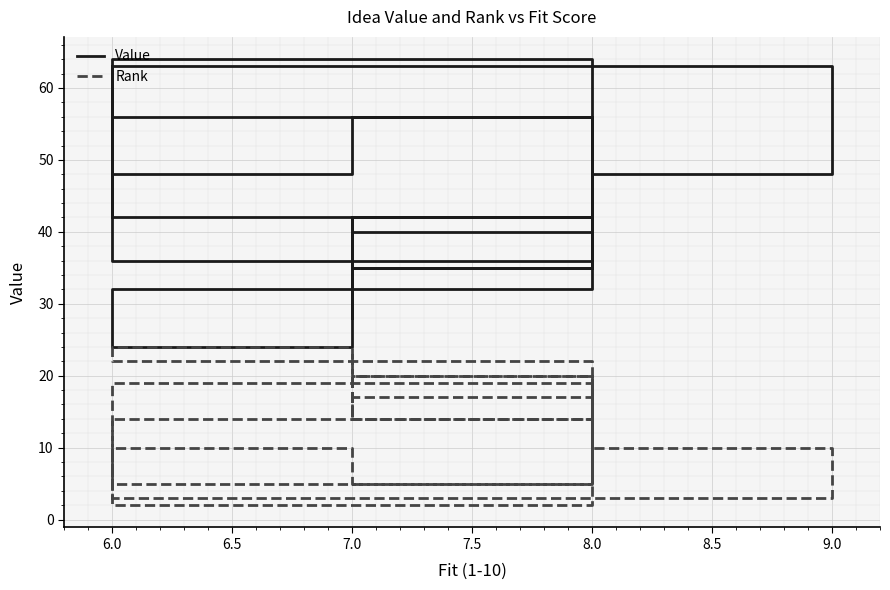

What is the label of the 13th point from the right?

6.0